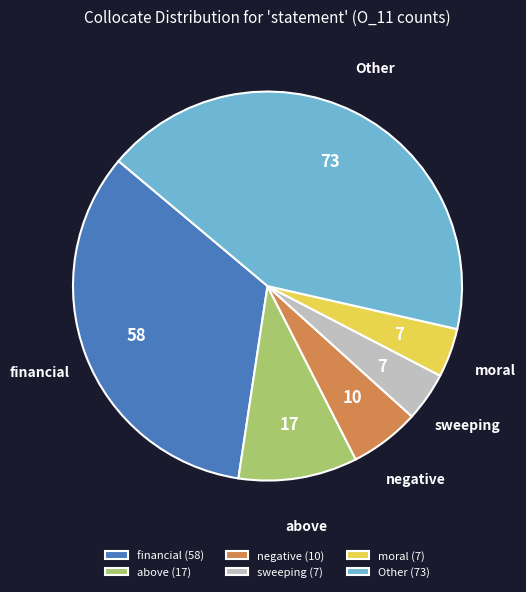

The negative (10) slice represents 13% of the pie. True or false?

False